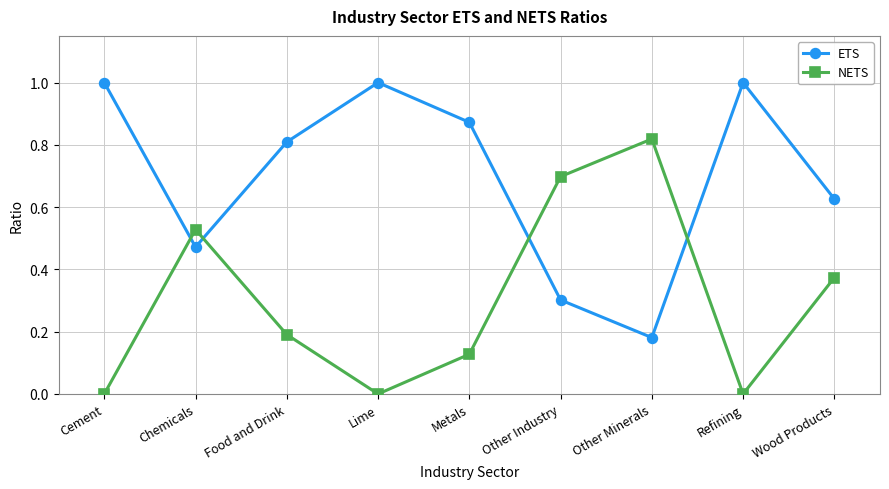

What are all the series names shown in the legend?

ETS, NETS